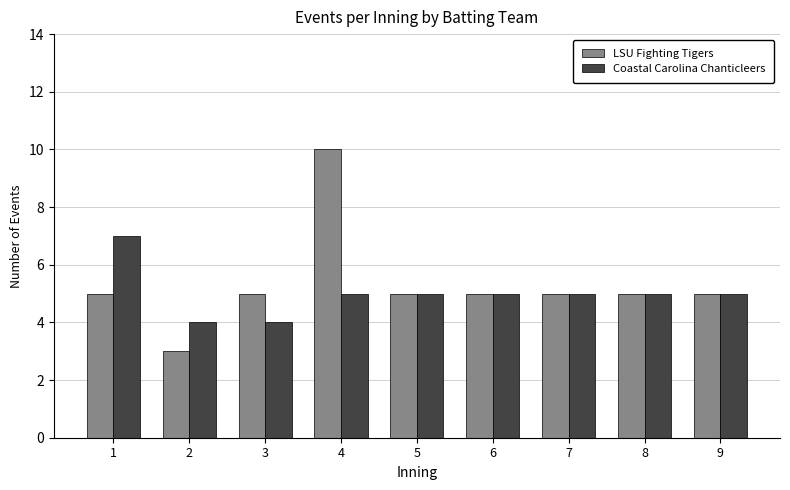

Which series has the largest total across all categories?

LSU Fighting Tigers